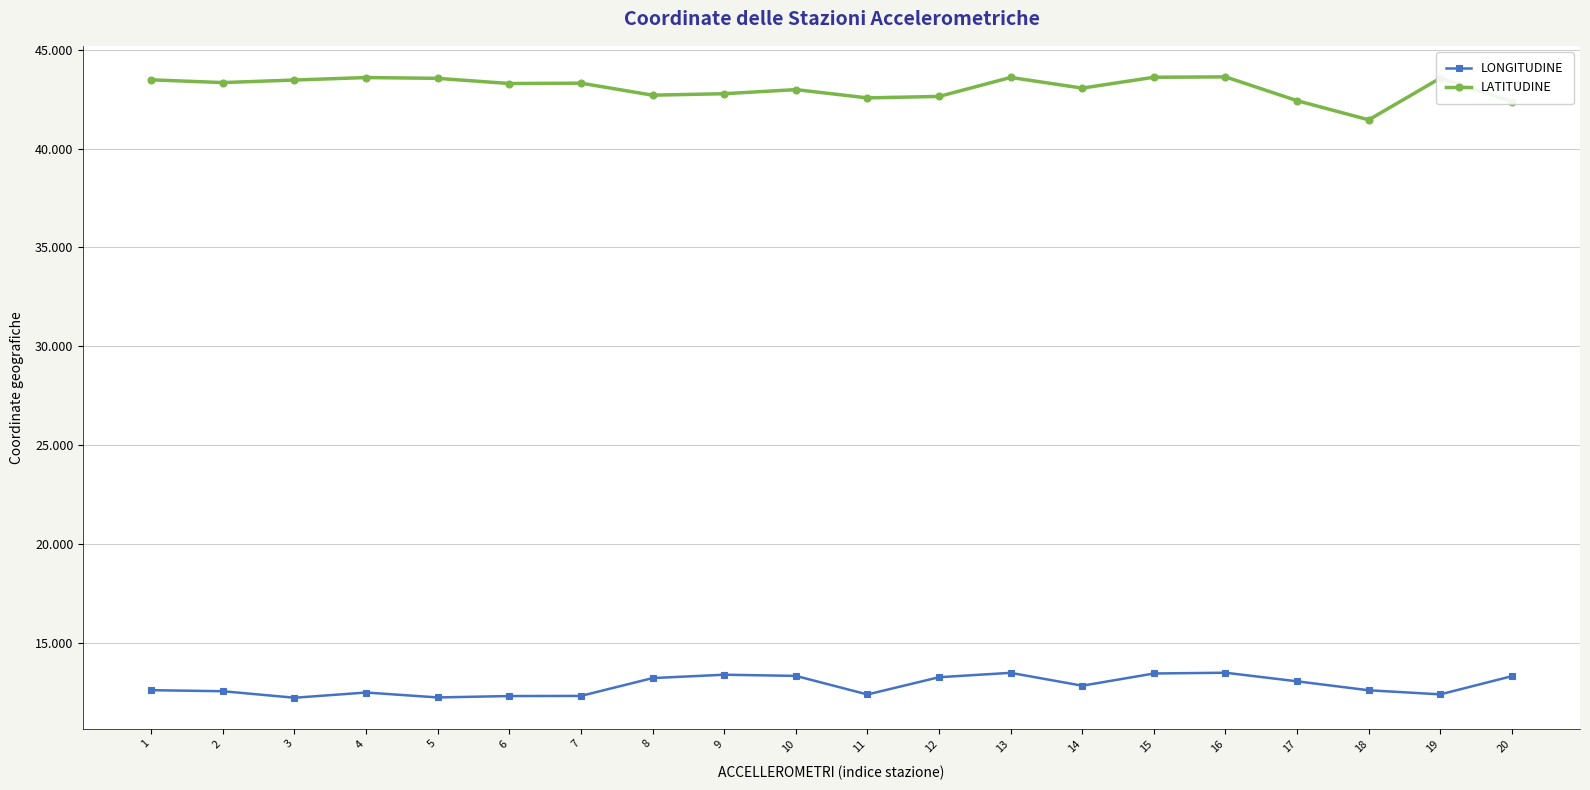

What is the minimum value for LATITUDINE?

41.5